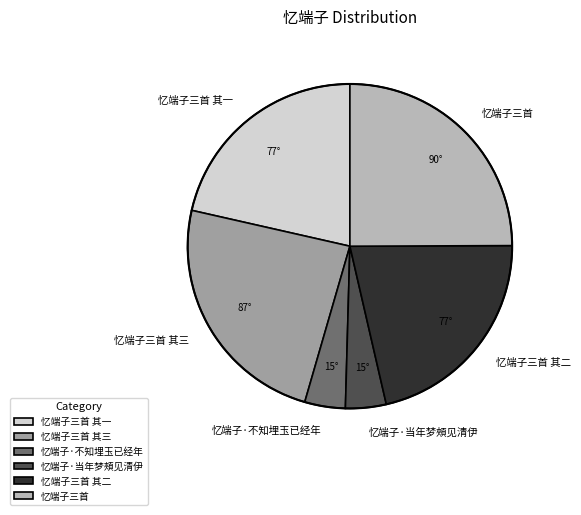

Between 忆端子三首 其一 and 忆端子三首, which is larger?

忆端子三首